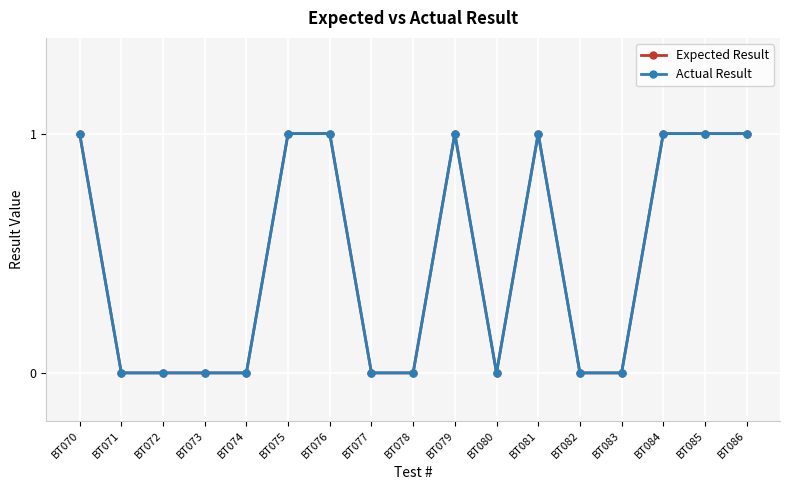

Rank the series by their maximum value, from highest to lowest.

Expected Result, Actual Result